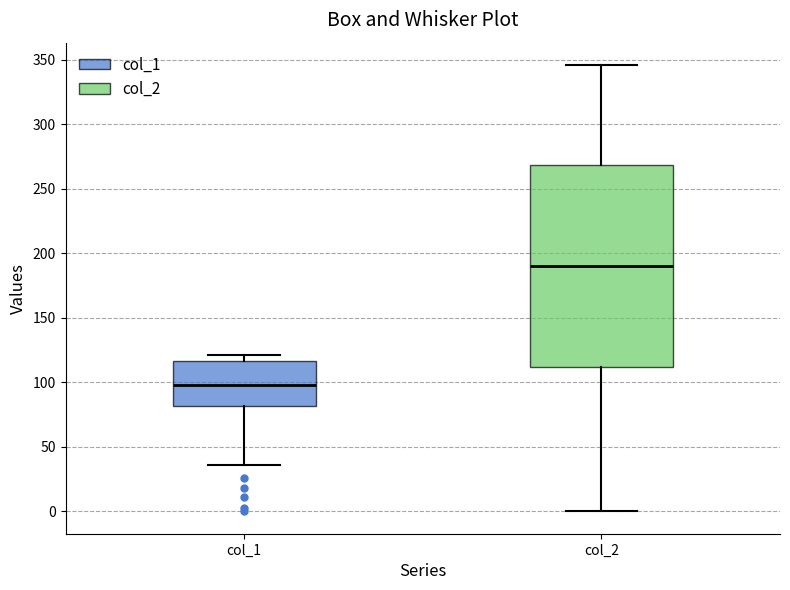

Where is the lower edge of the box for col_1 on the y-axis? The values are not printed on the chart, so give them approximately, as read against the axis.

80